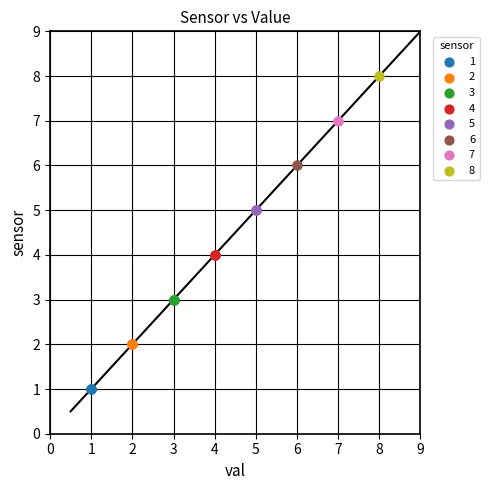

What are all the series names shown in the legend?

1, 2, 3, 4, 5, 6, 7, 8